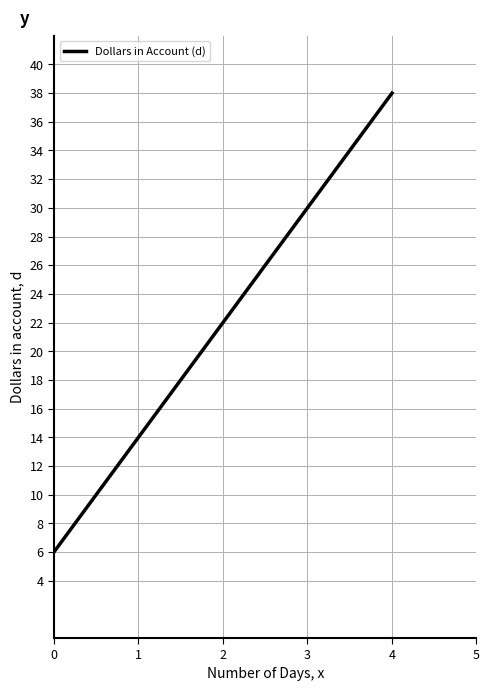

Count the number of data series in this chart.

1